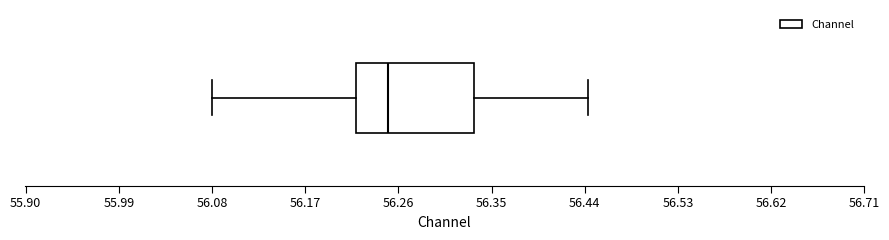

Transcribe this box plot: give where the median line is, the range the box spans, and where the two whiskers end, as read against the x-axis. The values are not printed on the chart, so give them approximately, as read against the axis.

median 56.25, box 56.22 to 56.33, whiskers 56.08 to 56.44